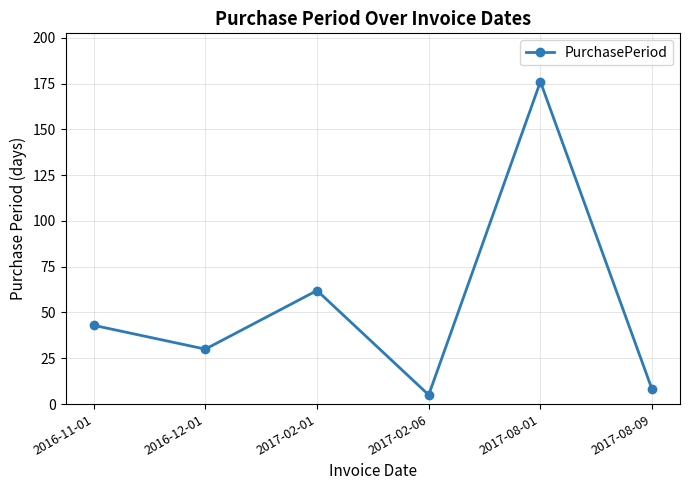

Does the chart display data point markers on the line(s)?

Yes